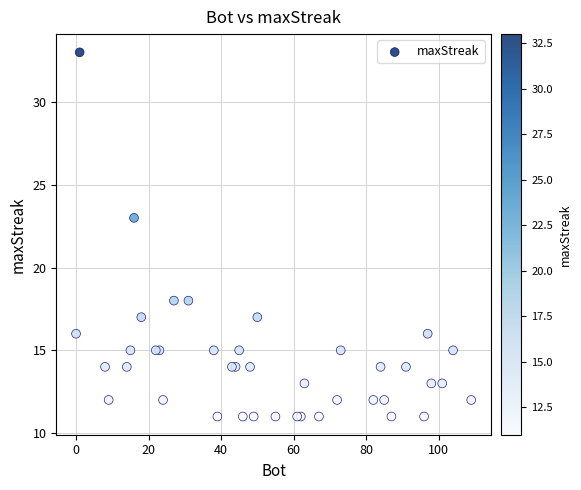

What Y value in the scatter plot is closest to 22?

23